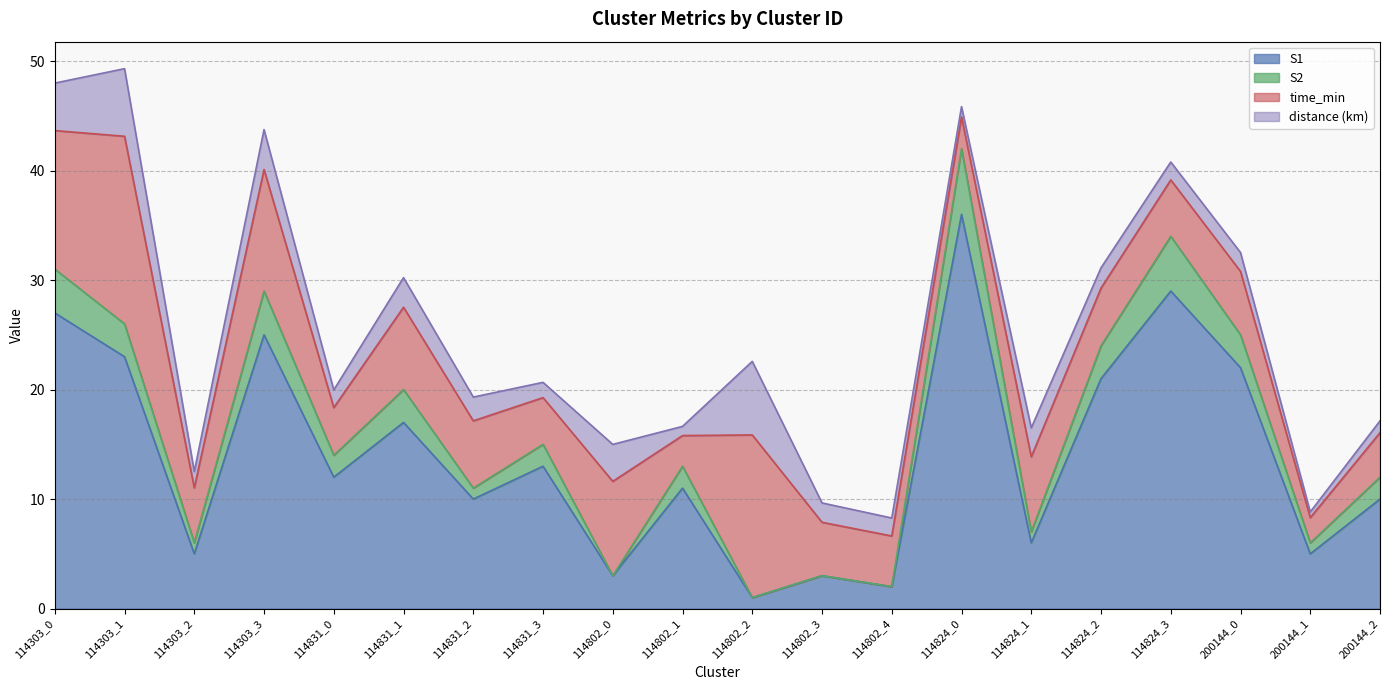

What is the value of the S2 point at the 2nd from the left?

26